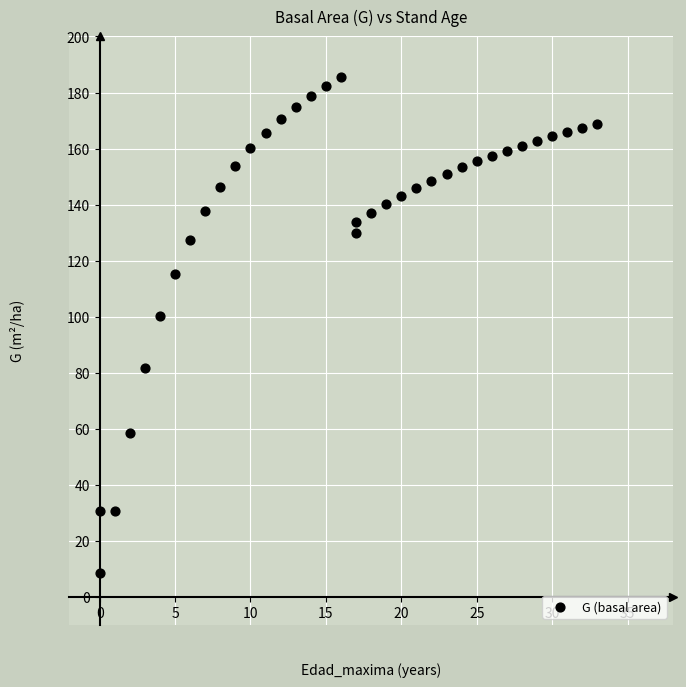

What is the range of X values (max minus min)?

33.0